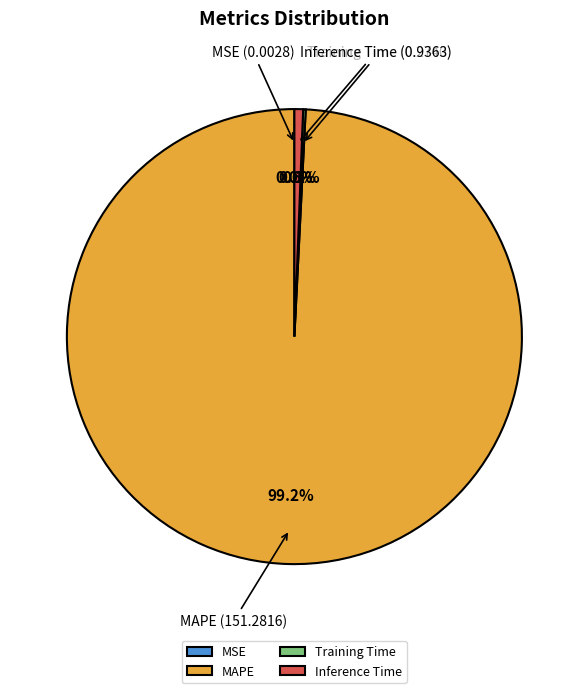

Is there a majority slice in this chart?

Yes